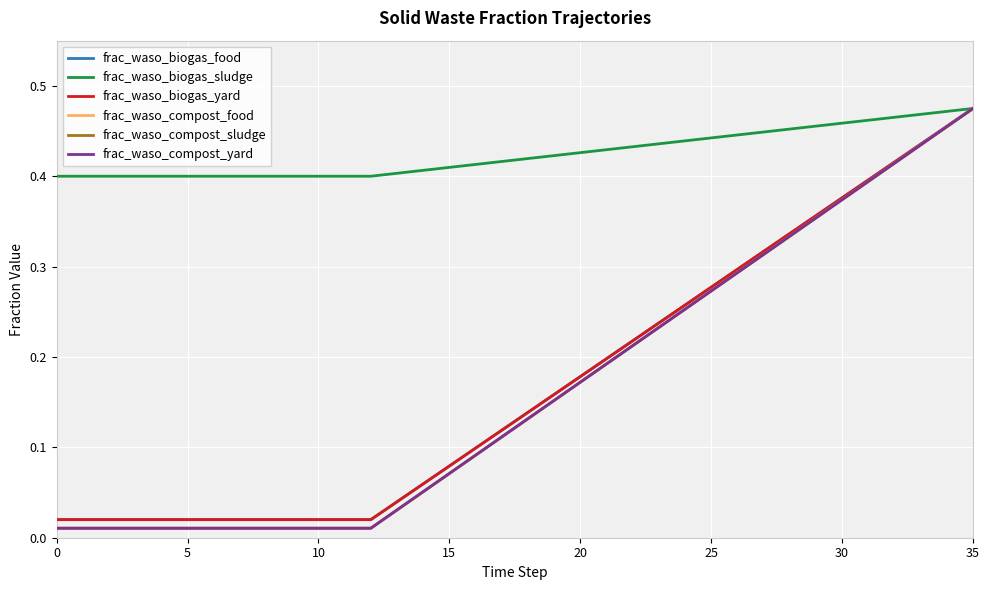

Does the chart have visible grid lines?

Yes